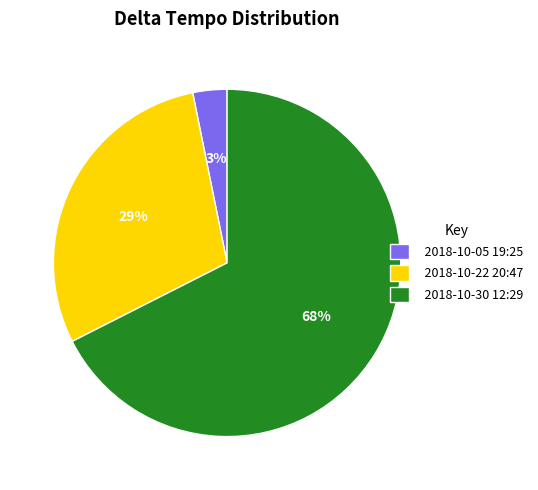

True or false: 2018-10-05 19:25 accounts for 3% of the total.

True